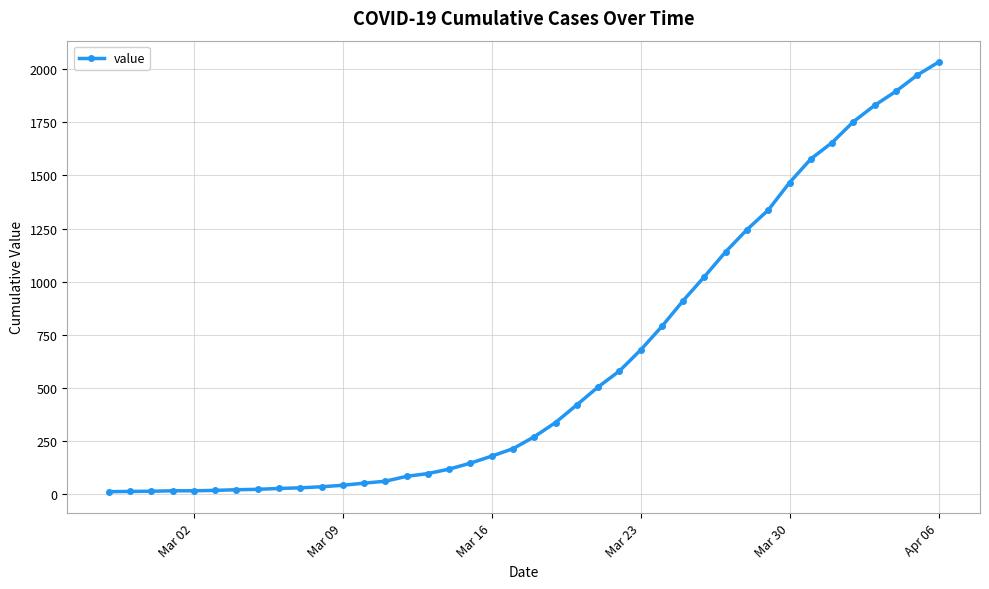

What is the difference between the second highest and second lowest values?

1957